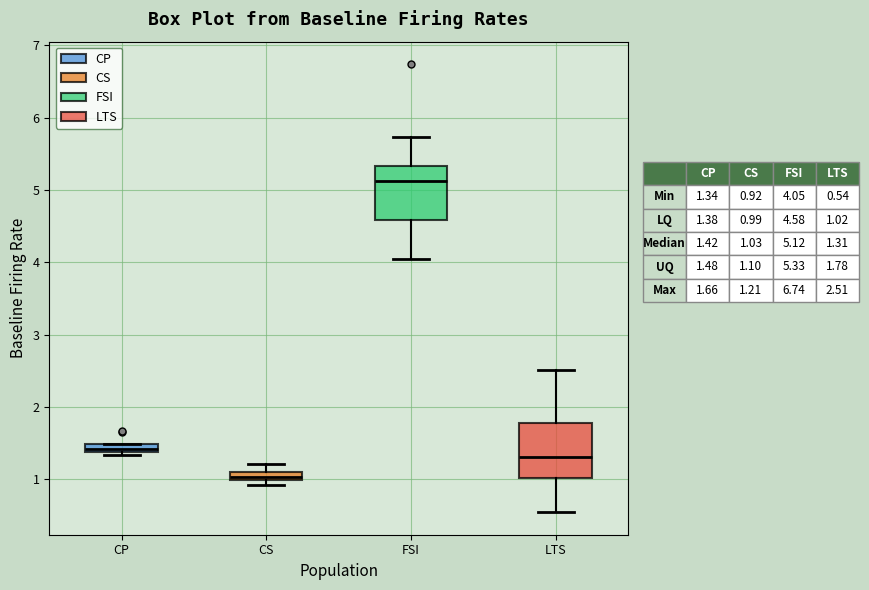

Where is the upper edge of the box for CP on the y-axis? The values are not printed on the chart, so give them approximately, as read against the axis.

1.5